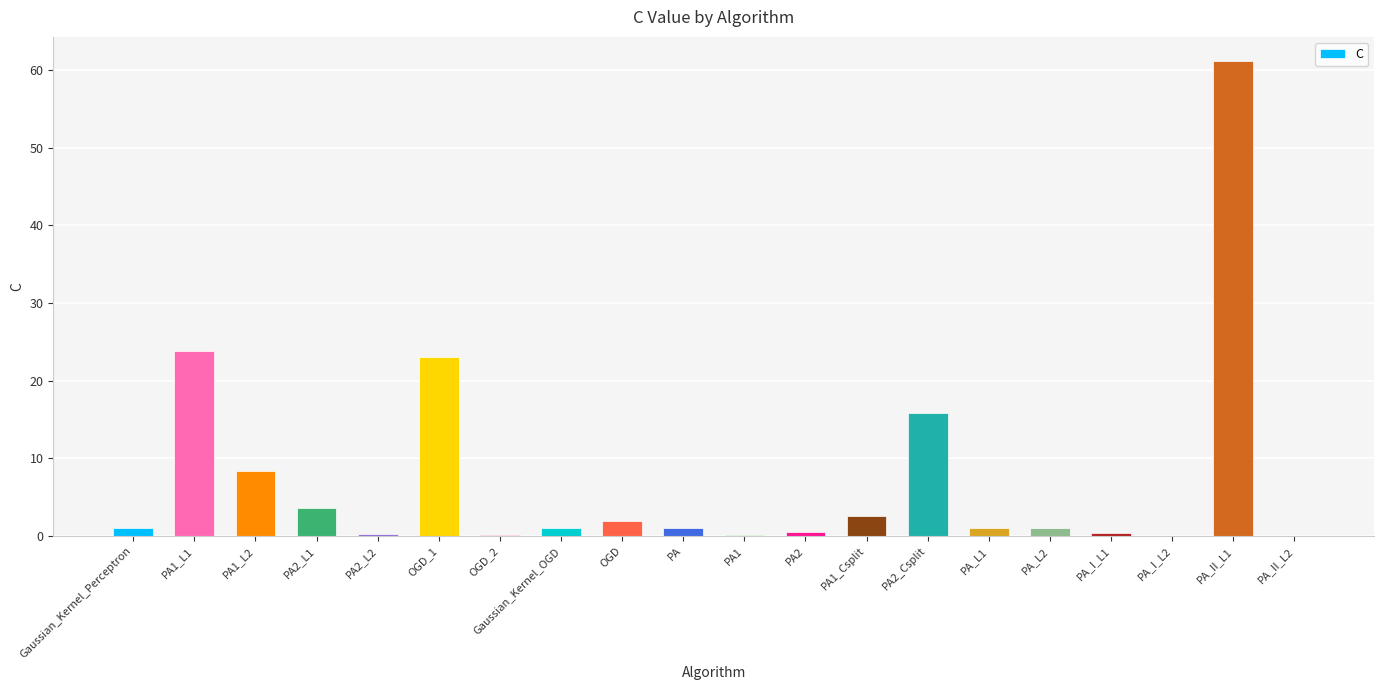

What is the sum of all values?

146.9